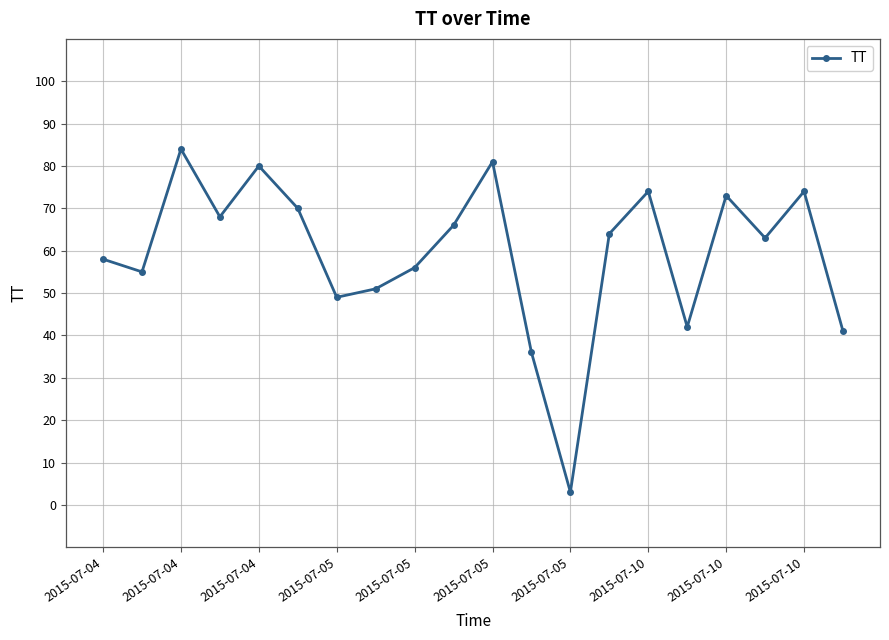

What is the average value?

59